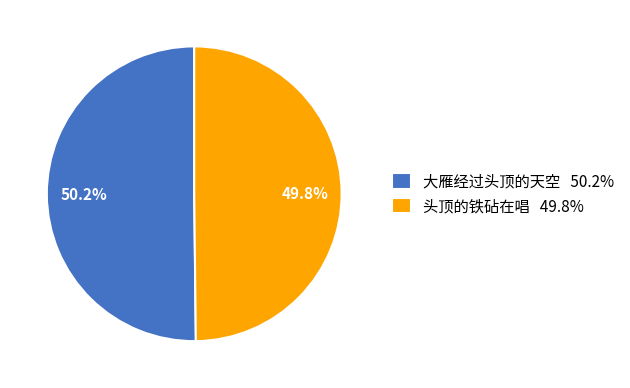

True or false: 头顶的铁砧在唱 accounts for 39% of the total.

False